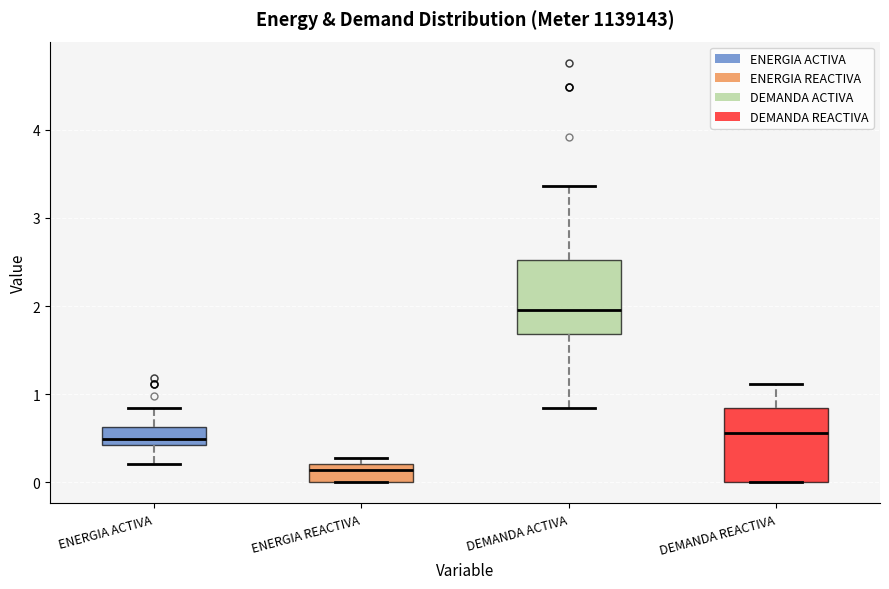

Reading left to right, read every box against the y-axis: the position of its median line, the range the box covers, and the ends of its whiskers. The values are not printed on the chart, so give them approximately, as read against the axis.

ENERGIA ACTIVA: median 0.5, box 0.4 to 0.6, whiskers 0.2 to 0.8
ENERGIA REACTIVA: median 0.1, box 0.0 to 0.2, whiskers 0.0 to 0.3
DEMANDA ACTIVA: median 2.0, box 1.7 to 2.5, whiskers 0.8 to 3.4
DEMANDA REACTIVA: median 0.6, box 0.0 to 0.8, whiskers 0.0 to 1.1